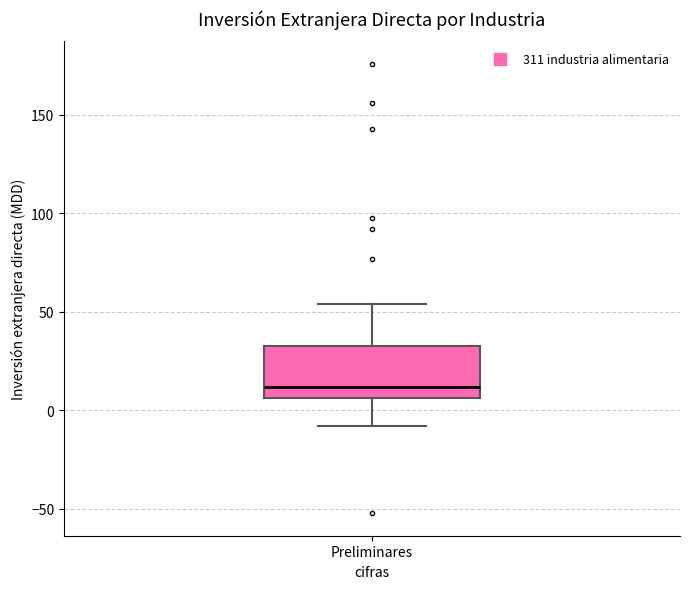

Transcribe this box plot: give where the median line is, the range the box spans, and where the two whiskers end, as read against the y-axis. The values are not printed on the chart, so give them approximately, as read against the axis.

median 10, box 5 to 35, whiskers -10 to 55